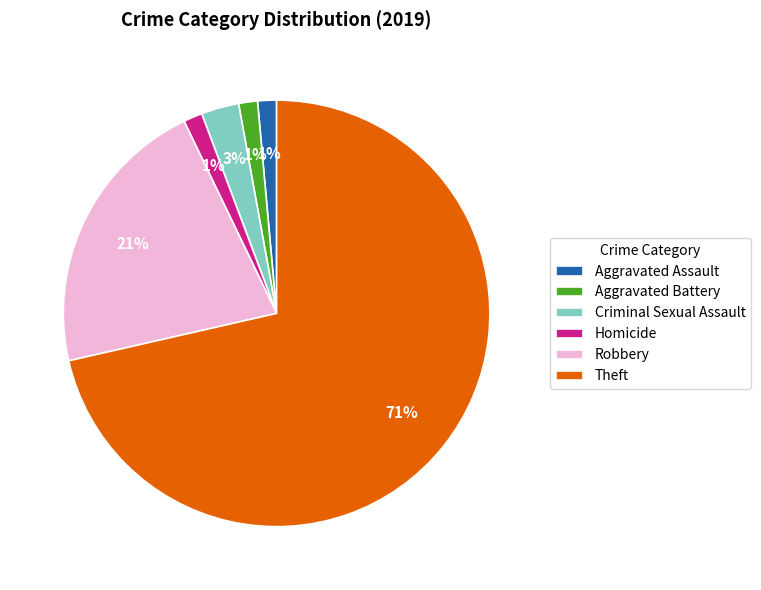

Do Aggravated Assault and Criminal Sexual Assault together represent more than half of the pie?

No